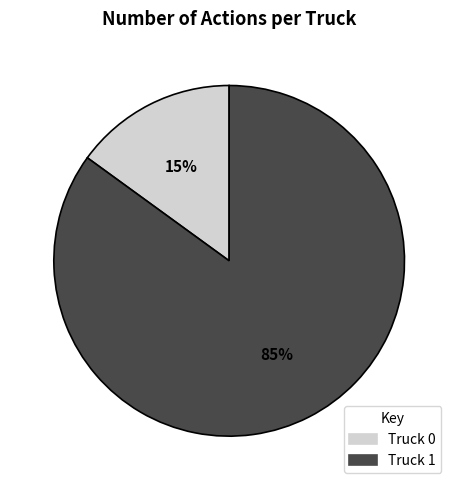

How many slices are in this pie chart?

2